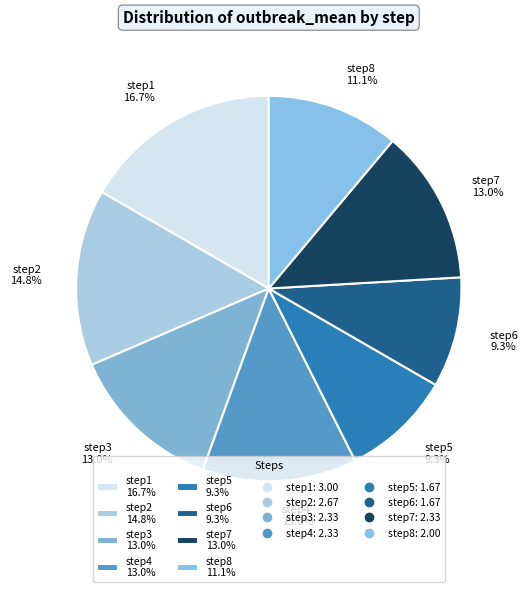

What percentage is NOT represented by step6 9.3%?

90.7%